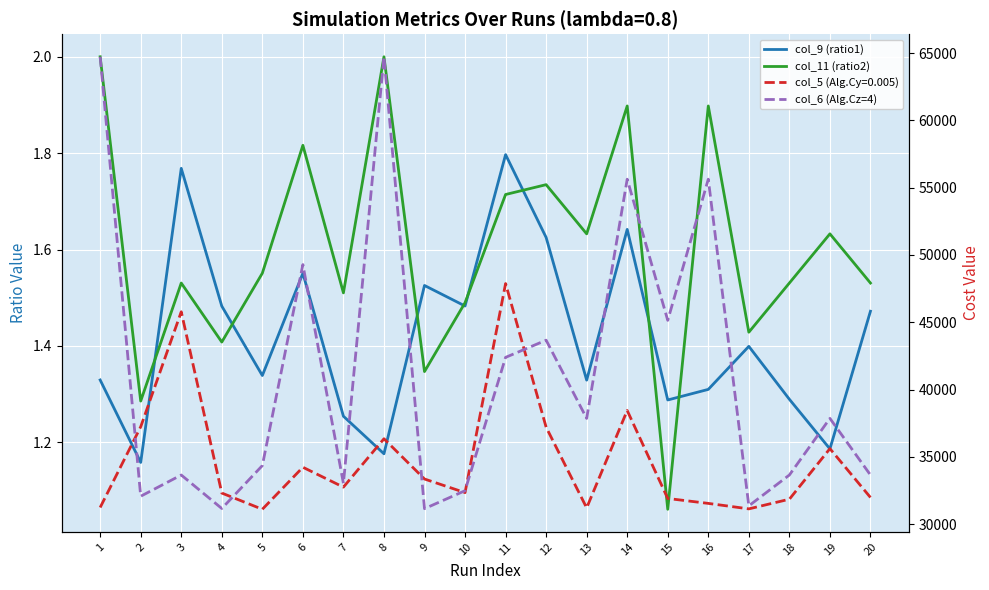

Reading right to left, what are all the values shown in this chart?

col_9 (ratio1): 1.5	1.2	1.3	1.4	1.3	1.3	1.6	1.3	1.6	1.8	1.5	1.5	1.2	1.3	1.6	1.3	1.5	1.8	1.2	1.3
col_11 (ratio2): 1.5	1.6	1.5	1.4	1.9	1.1	1.9	1.6	1.7	1.7	1.5	1.3	2.0	1.5	1.8	1.6	1.4	1.5	1.3	2.0
col_6 (Alg.Cz=4): 33647.6	37855.7	33647.6	31357.0	55628.3	45141.2	55628.3	37855.7	43666.5	42389.8	32482.1	31146.5	64725.7	33025.2	49284.0	34346.5	31159.9	33647.6	32070.5	64725.7